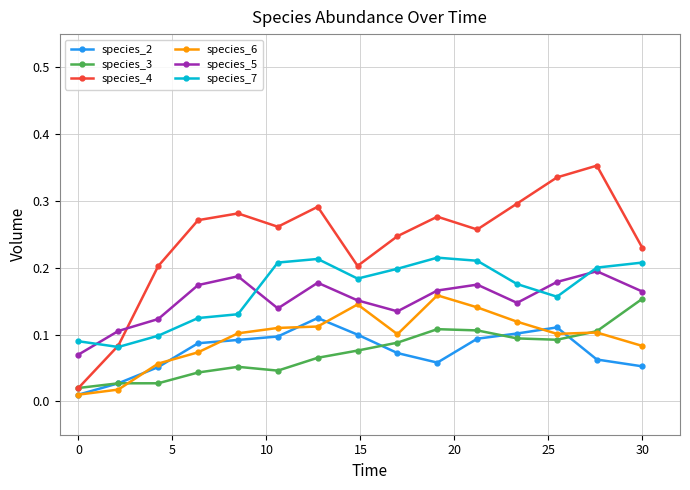

True or false: species_4 and species_2 cross at least once.

False